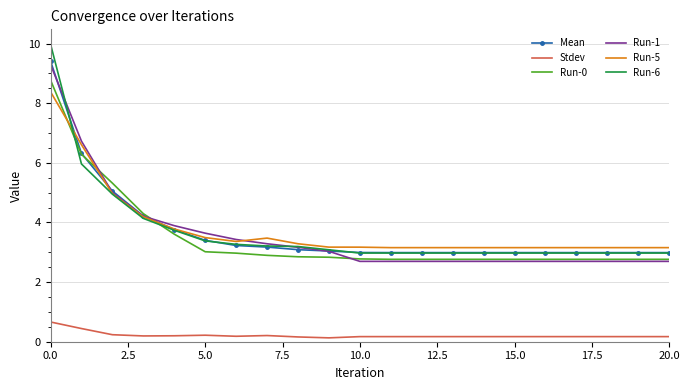

What is the greatest value displayed?

10.0